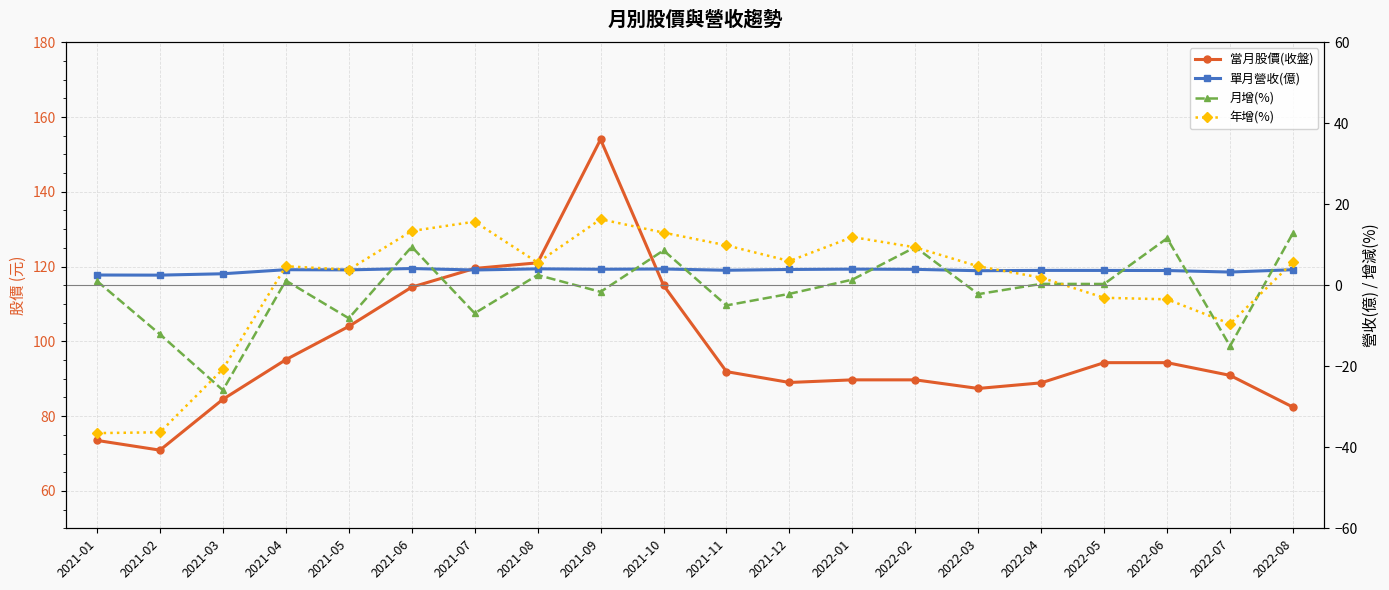

What is the difference between the 月增(%) values at 2021-06 and 2021-07?

16.4